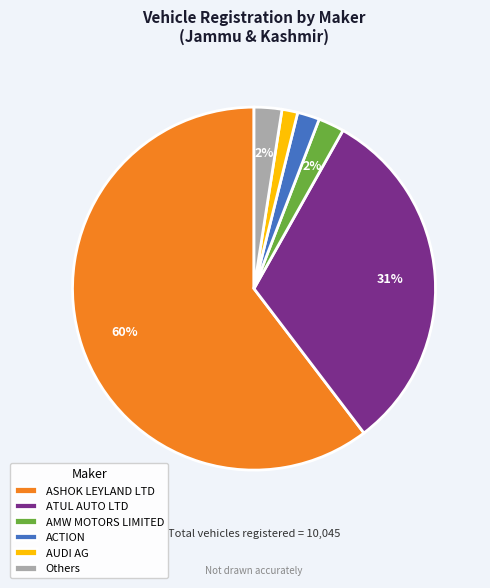

To the nearest percent, what is the difference between the AUDI AG and ACTION slice percentages?

1%